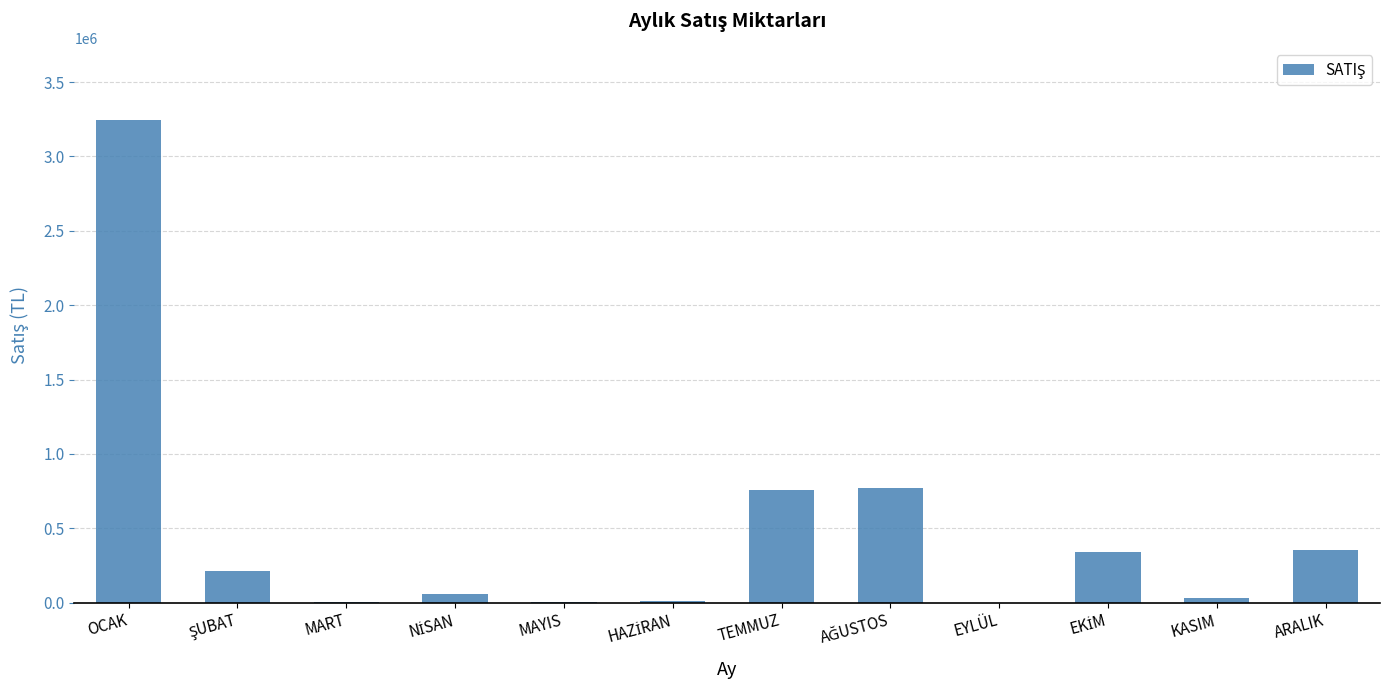

What is the maximum value shown in the chart?

3243345